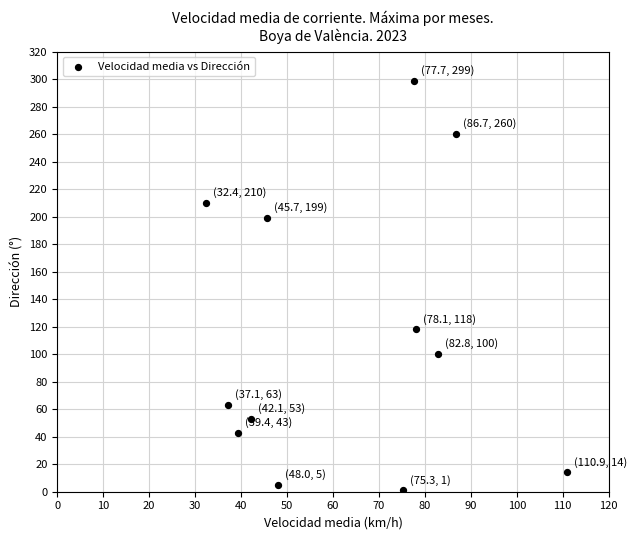

What is the average Y value?

114